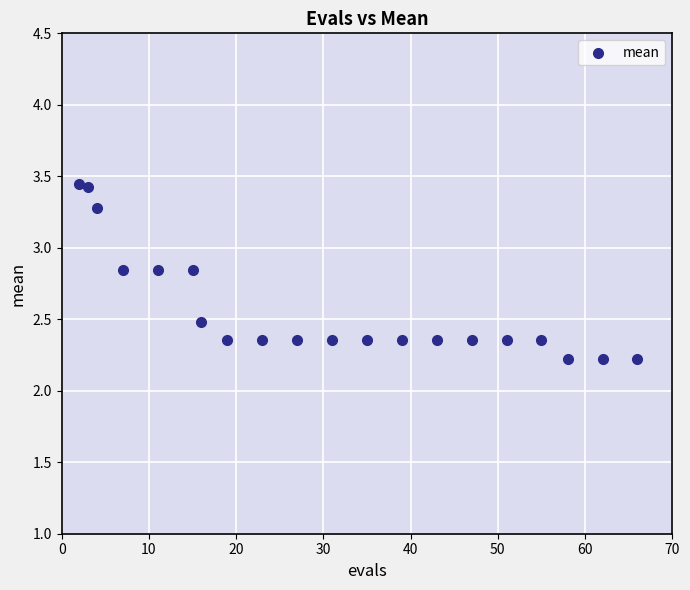

What is the range of Y values (max minus min)?

1.2